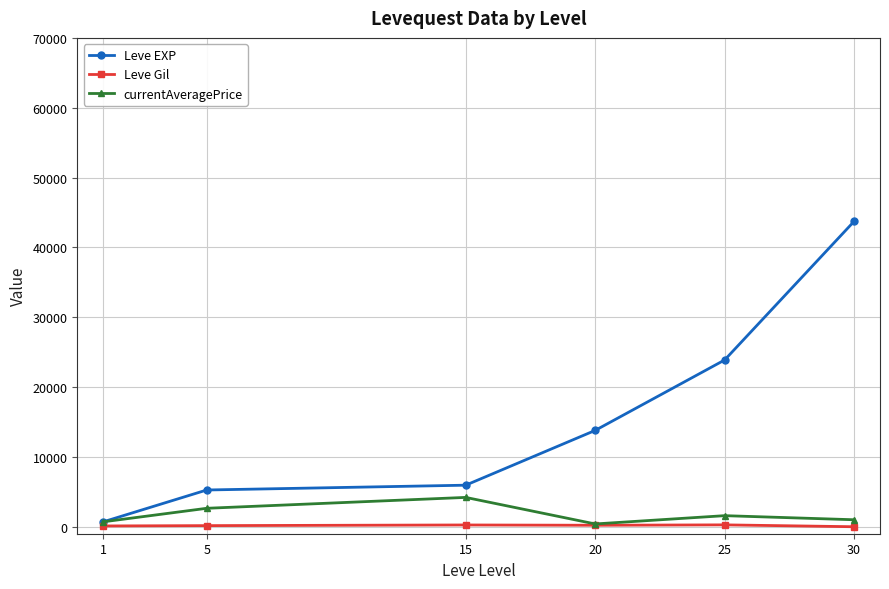

How many interior local peaks does the currentAveragePrice series have?

2